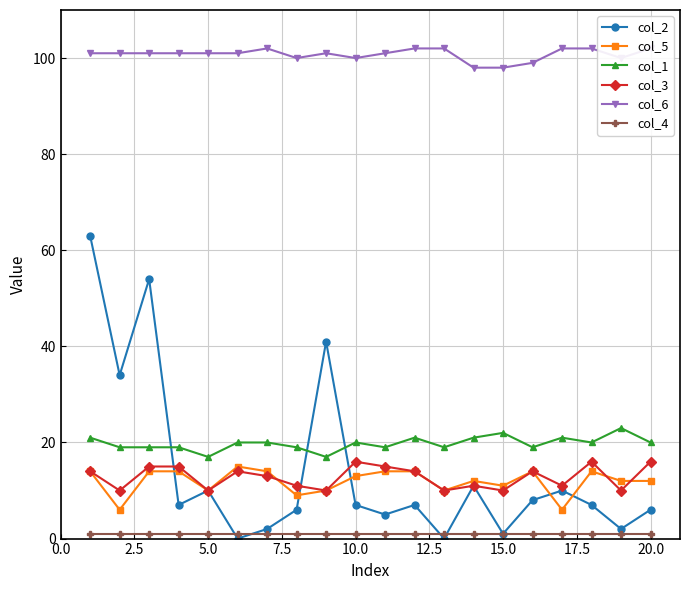

True or false: col_4 and col_3 intersect in this chart.

False